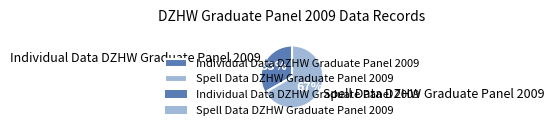

Is Individual Data DZHW Graduate Panel 2009 the majority of the pie?

No